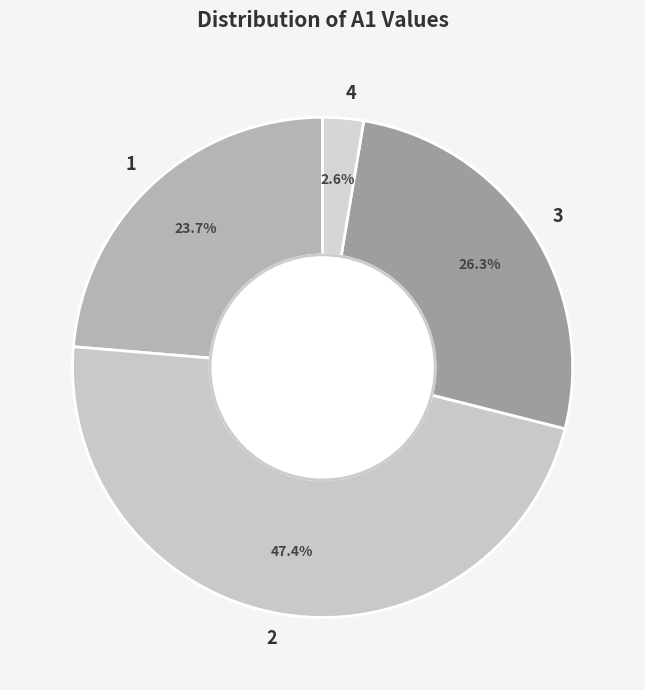

Does any single category account for the majority?

No